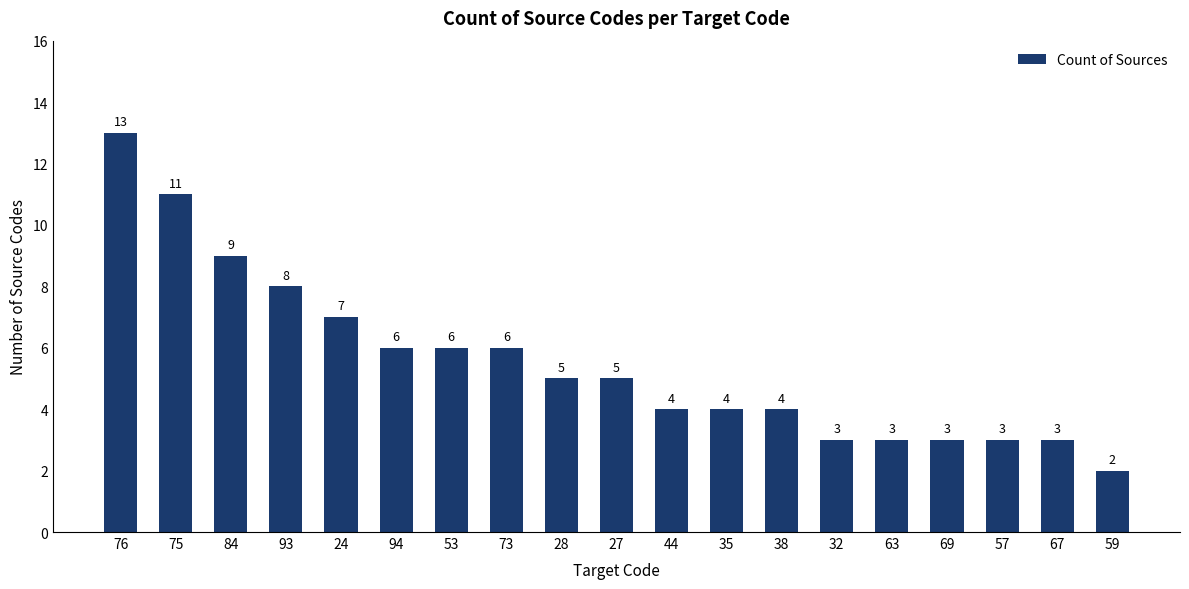

What is the difference between the maximum and minimum values?

11